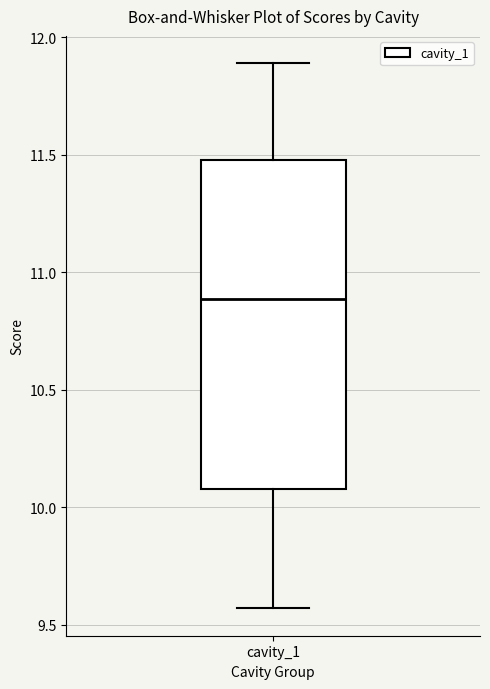

Transcribe this box plot: give where the median line is, the range the box spans, and where the two whiskers end, as read against the y-axis. The values are not printed on the chart, so give them approximately, as read against the axis.

median 10.90, box 10.10 to 11.50, whiskers 9.55 to 11.90